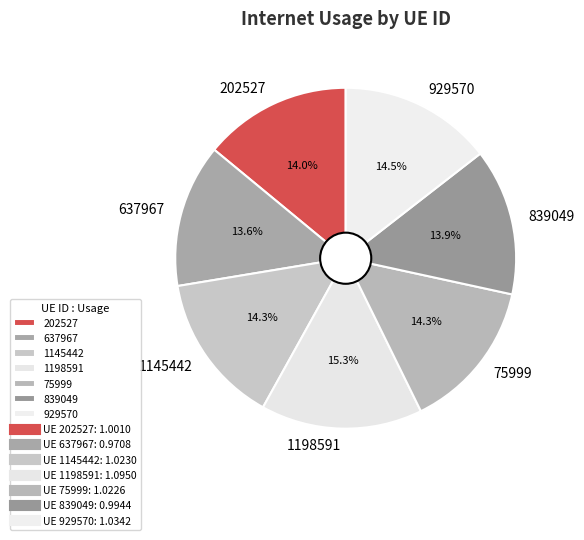

Approximately how many times larger is the value at 1145442 compared to 75999?

1.0